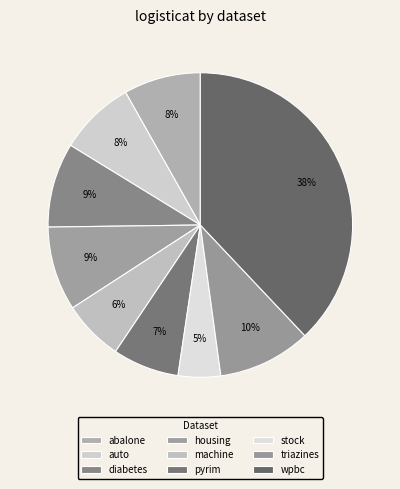

Is it true that auto is 1% of the pie?

False